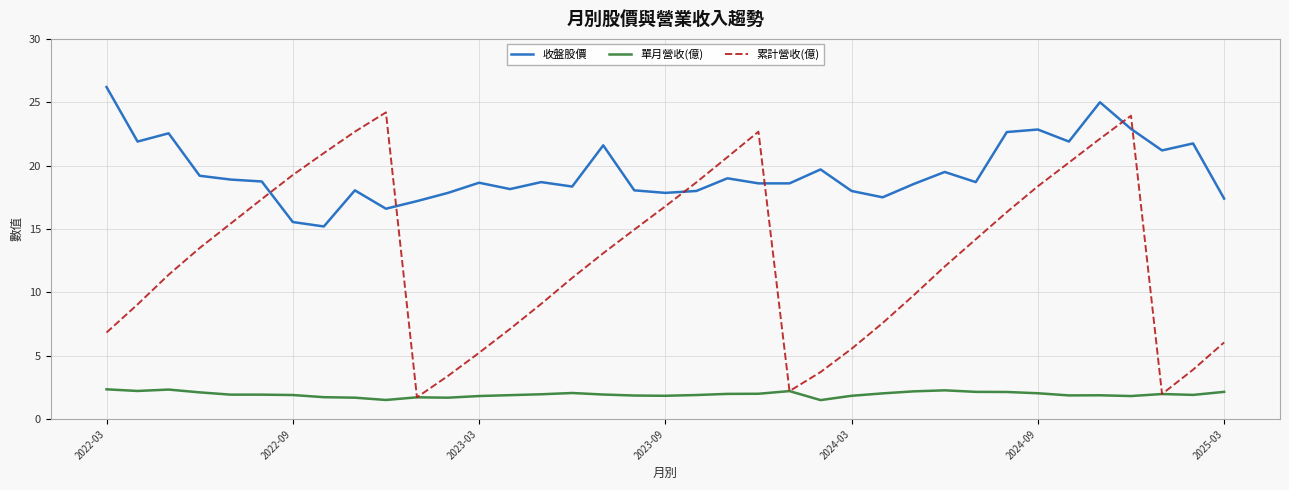

True or false: 單月營收(億) and 收盤股價 intersect in this chart.

False